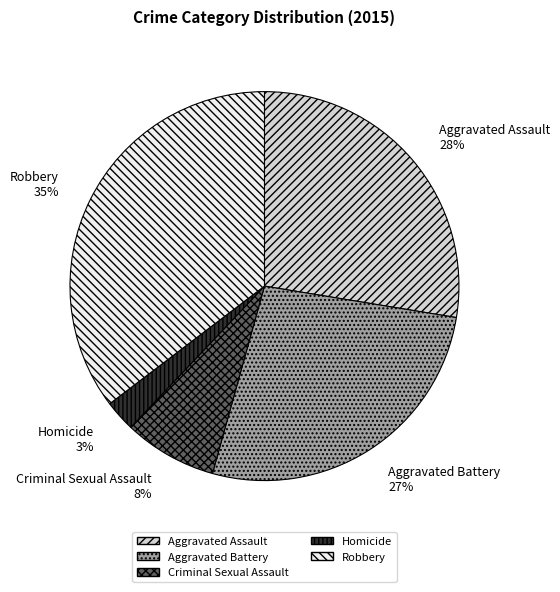

The Robbery slice represents 50% of the pie. True or false?

False